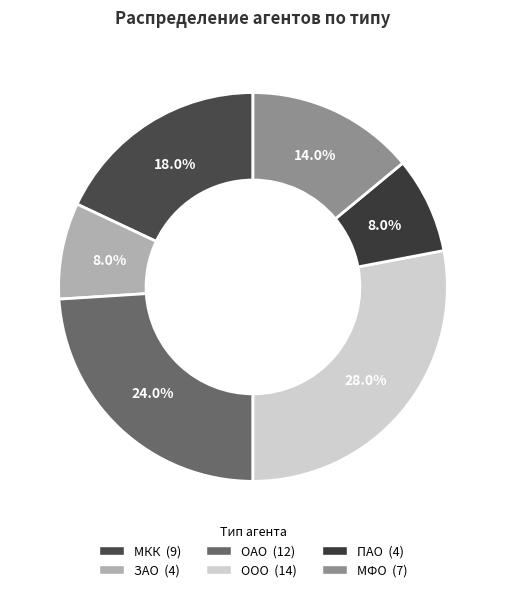

Approximately how many times larger is the value at ООО compared to ПАО?

3.5